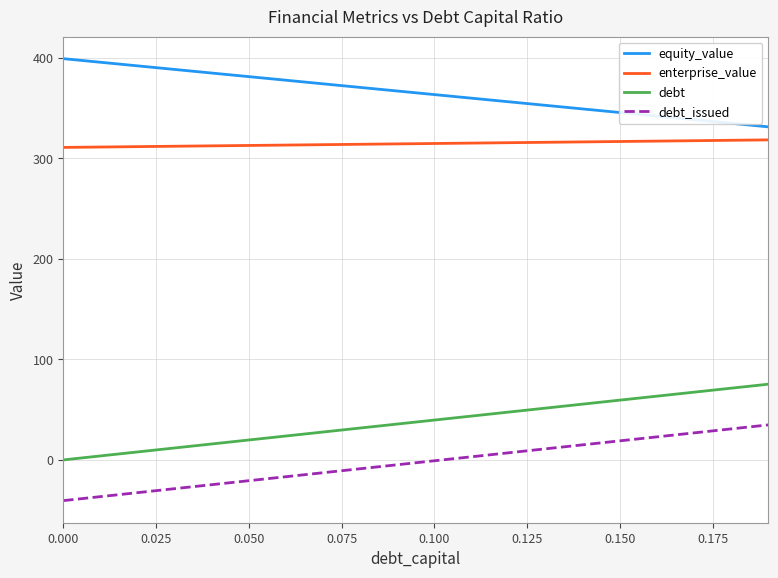

Which series has the largest total across all categories?

equity_value